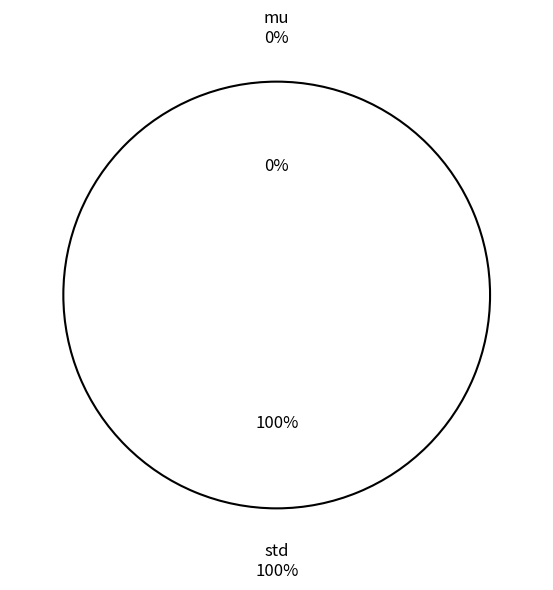

True or false: std accounts for 89% of the total.

False